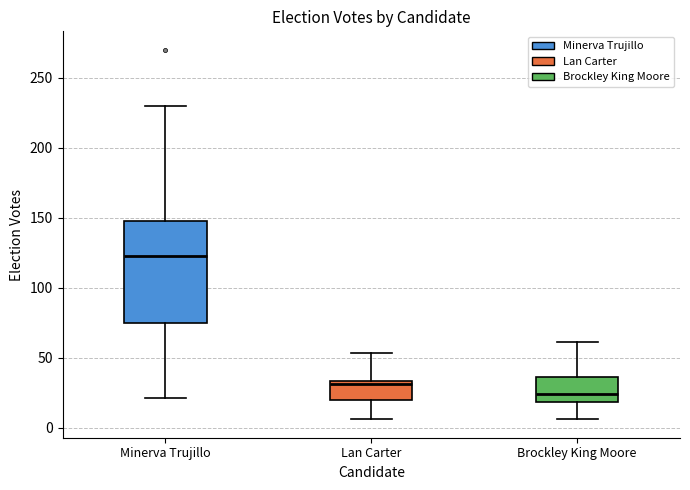

Reading left to right, read every box against the y-axis: the position of its median line, the range the box covers, and the ends of its whiskers. The values are not printed on the chart, so give them approximately, as read against the axis.

Minerva Trujillo: median 125, box 75 to 150, whiskers 20 to 230
Lan Carter: median 30, box 20 to 35, whiskers 5 to 55
Brockley King Moore: median 25, box 20 to 35, whiskers 5 to 60